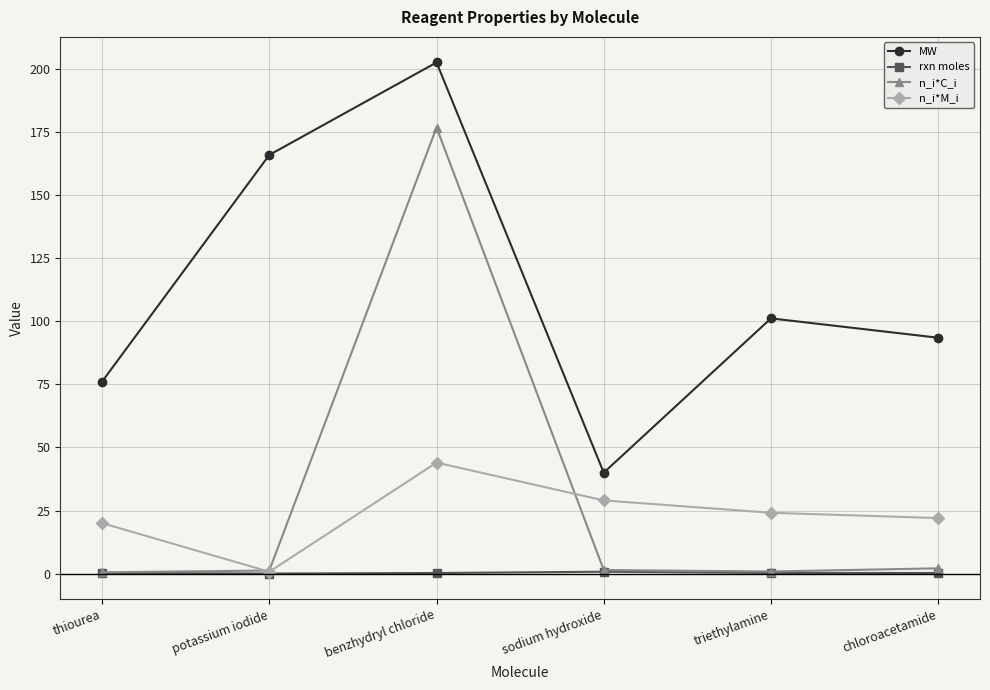

What are all the series names shown in the legend?

MW, rxn moles, n_i*C_i, n_i*M_i